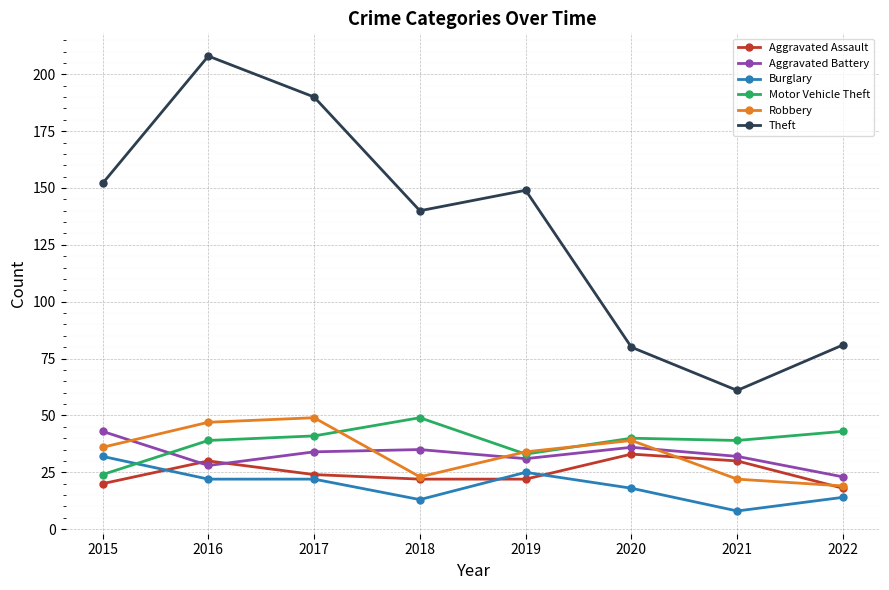

Does the chart have visible grid lines?

Yes